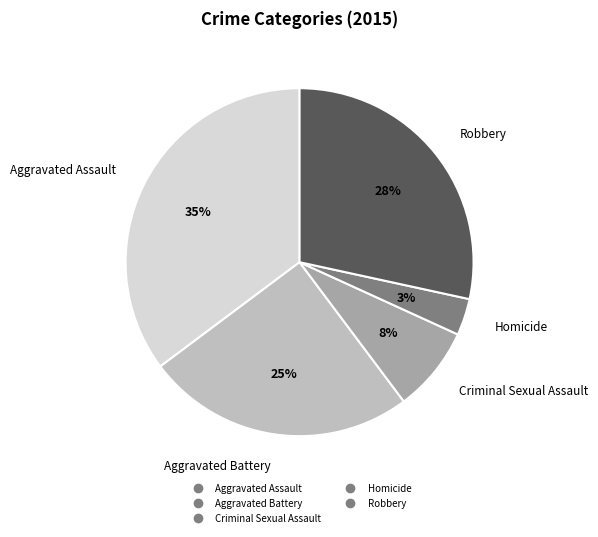

Is it true that Aggravated Assault is 35% of the pie?

True